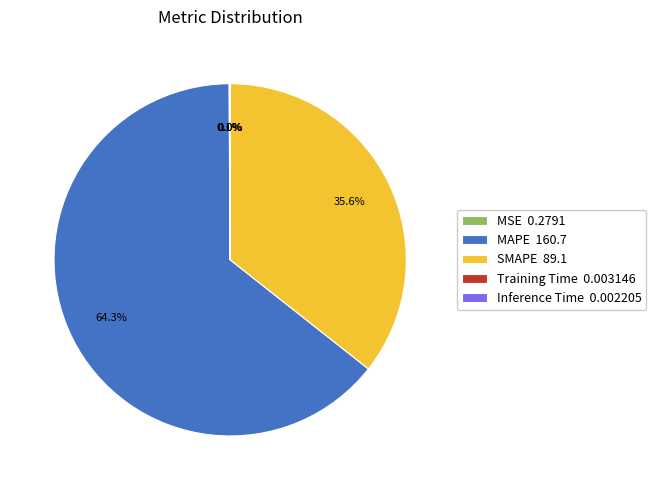

Is there a majority slice in this chart?

Yes